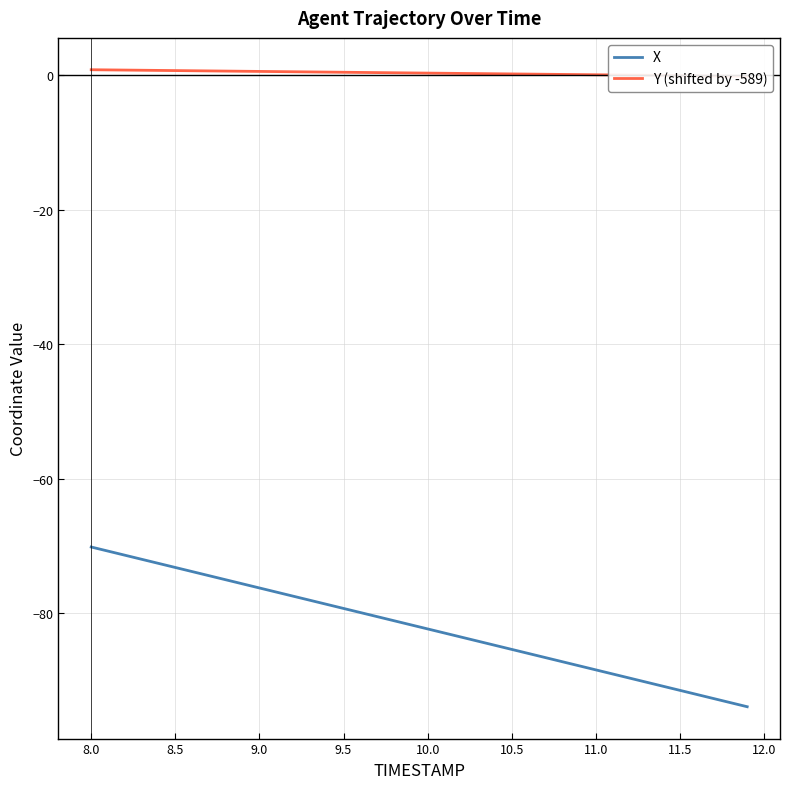

How many lines are shown in the chart?

2